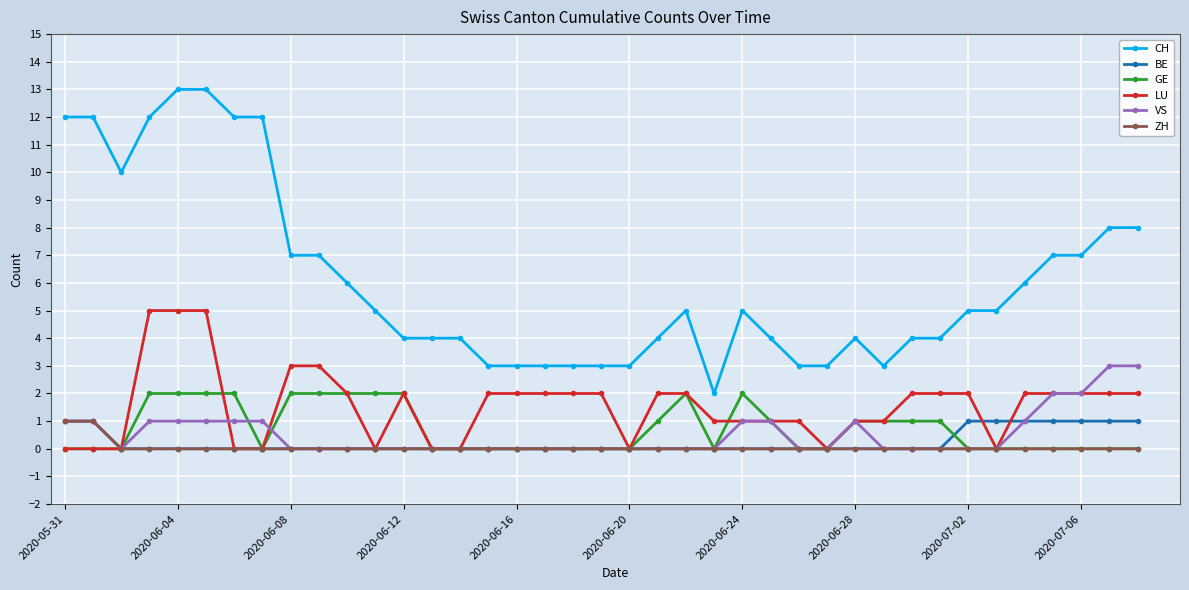

What are all the series names shown in the legend?

CH, BE, GE, LU, VS, ZH